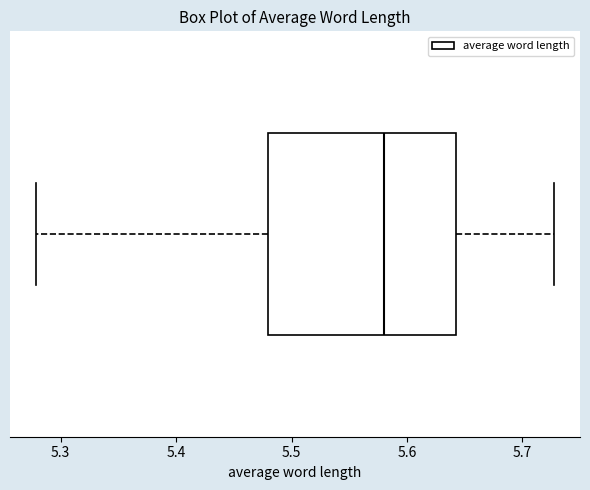

Transcribe this box plot: give where the median line is, the range the box spans, and where the two whiskers end, as read against the x-axis. The values are not printed on the chart, so give them approximately, as read against the axis.

median 5.58, box 5.48 to 5.64, whiskers 5.28 to 5.73